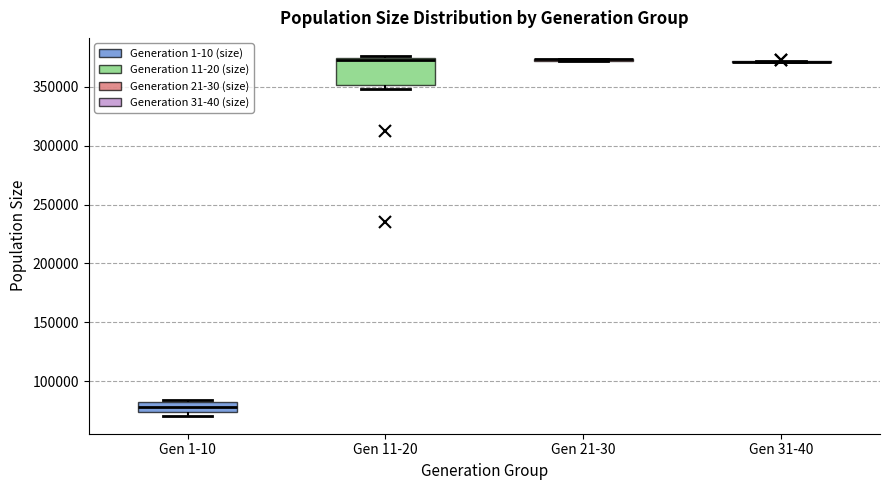

Comparing the boxes themselves (not the whiskers), which one is the tallest?

Gen 11-20